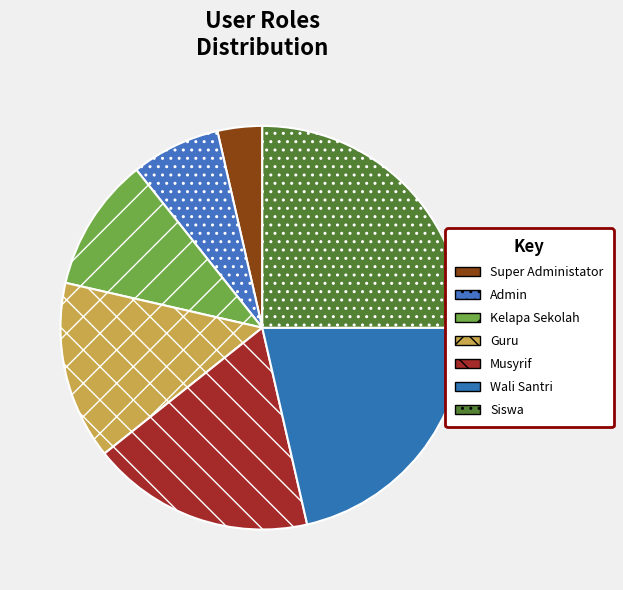

Does any single category account for the majority?

No